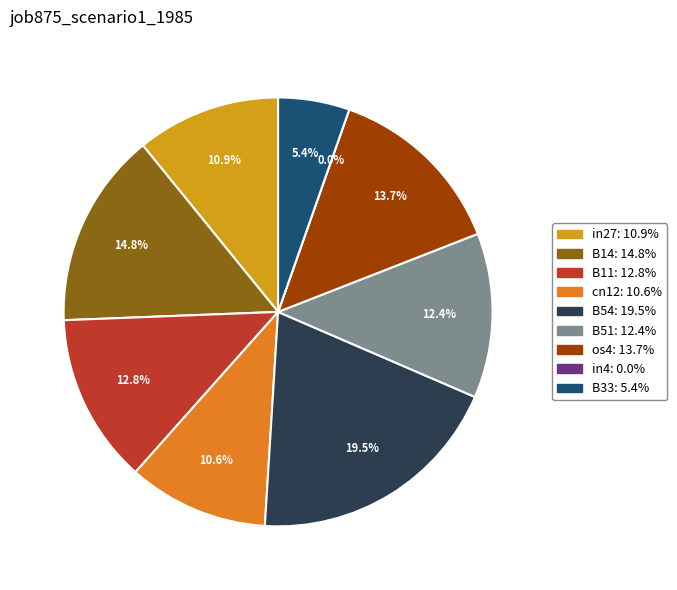

To the nearest percent, what is the combined percentage of in4 and B33?

5%